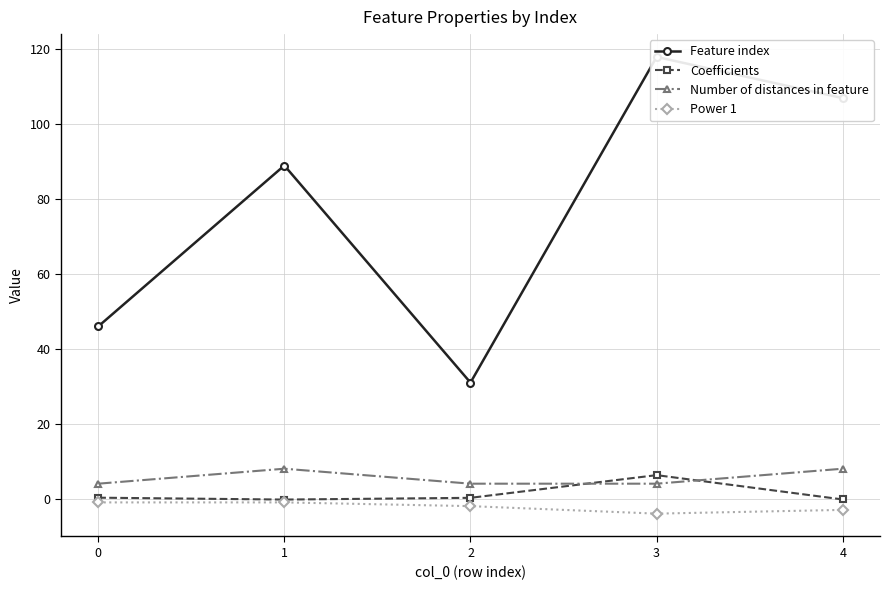

How many lines are shown in the chart?

4